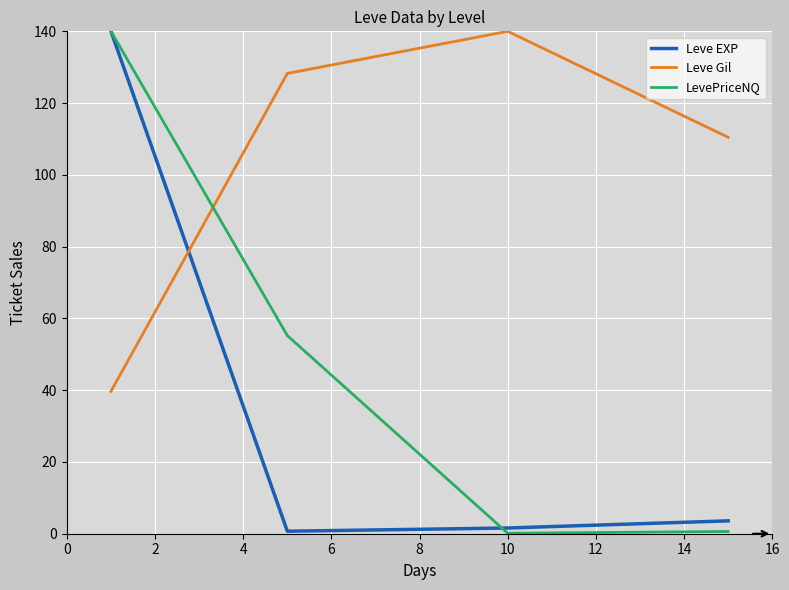

True or false: Leve EXP has more than 1 points higher than both neighbors.

False